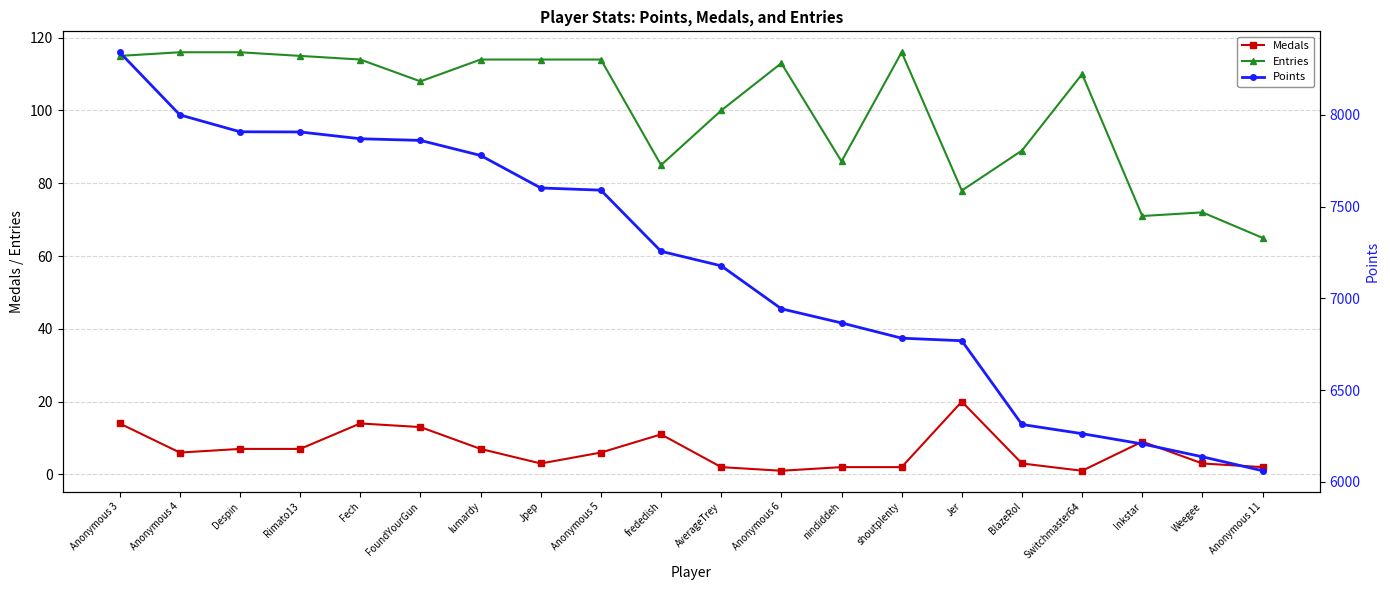

Reading left to right, transcribe all the data shown in this chart.

Medals: Anonymous 3=14	Anonymous 4=6	Despin=7	Rimato13=7	Fech=14	FoundYourGun=13	lumardy=7	Jpep=3	Anonymous 5=6	frededish=11	AverageTrey=2	Anonymous 6=1	nindiddeh=2	shoutplenty=2	Jer=20	BlazeRol=3	Switchmaster64=1	Inkstar=9	Weegee=3	Anonymous 11=2
Entries: Anonymous 3=115	Anonymous 4=116	Despin=116	Rimato13=115	Fech=114	FoundYourGun=108	lumardy=114	Jpep=114	Anonymous 5=114	frededish=85	AverageTrey=100	Anonymous 6=113	nindiddeh=86	shoutplenty=116	Jer=78	BlazeRol=89	Switchmaster64=110	Inkstar=71	Weegee=72	Anonymous 11=65
Points: Anonymous 3=8340	Anonymous 4=7999	Despin=7907	Rimato13=7906	Fech=7869	FoundYourGun=7860	lumardy=7778	Jpep=7601	Anonymous 5=7589	frededish=7256	AverageTrey=7177	Anonymous 6=6943	nindiddeh=6866	shoutplenty=6783	Jer=6769	BlazeRol=6313	Switchmaster64=6263	Inkstar=6207	Weegee=6137	Anonymous 11=6061